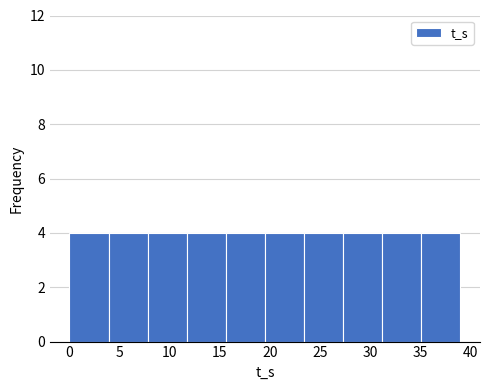

What is the height of the bar covering 19.5 to 23.4 on the x-axis? Neither the bar edges nor the heights are printed on the chart, so give them approximately, as read against the axes.

4